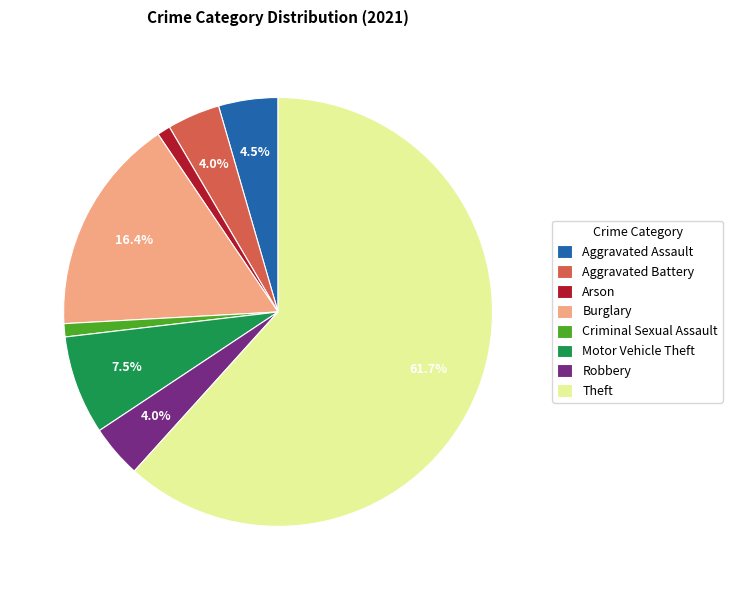

How many segments does this pie chart have?

8